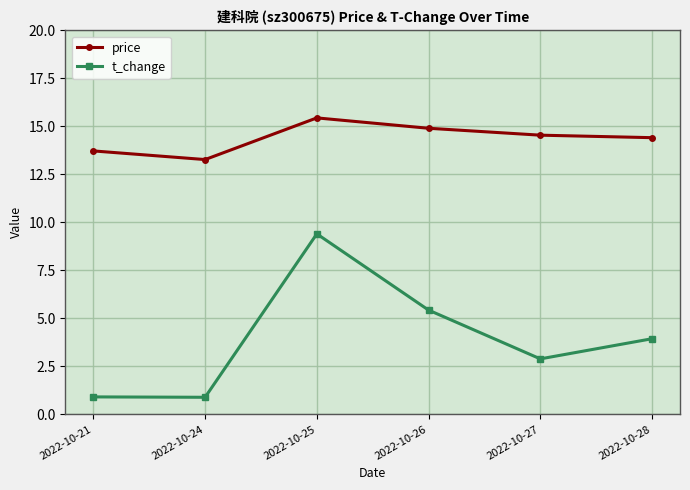

What is the value of the t_change point at the 2nd from the left?

0.9